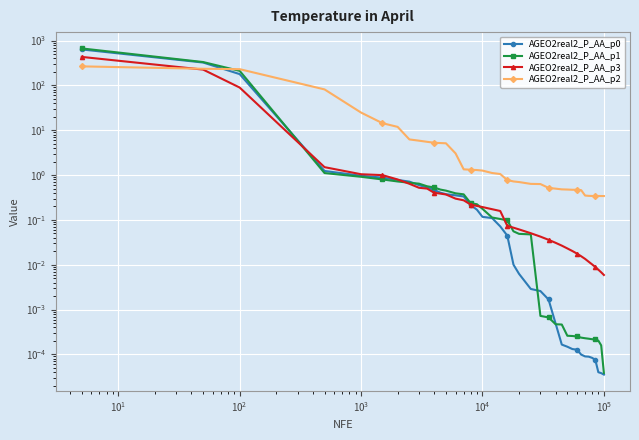

How many data points in AGEO2real2_P_AA_p2 are above 1?

20